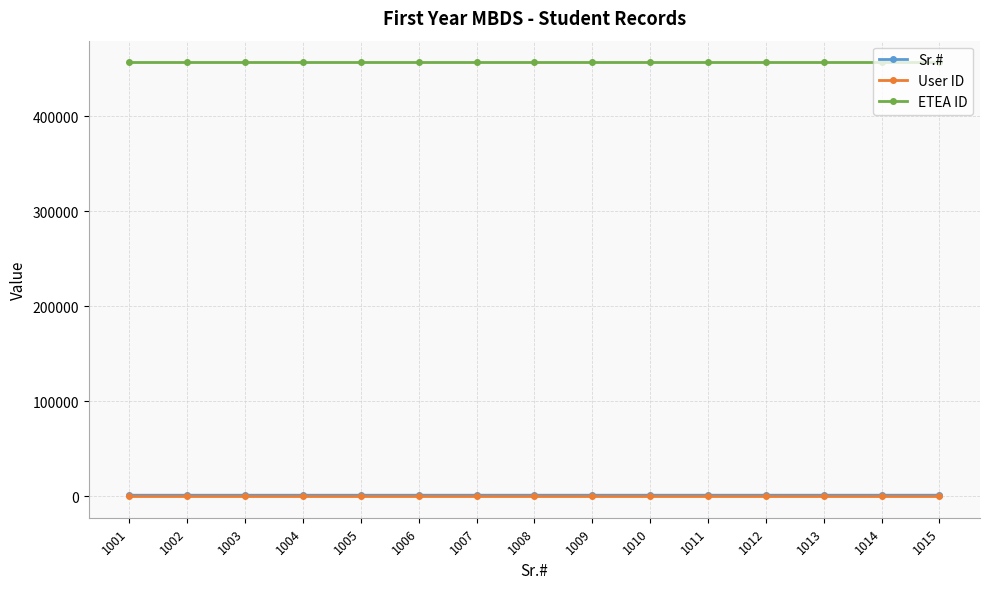

Is the value of User ID at 1006 greater than the value of ETEA ID at 1011?

No